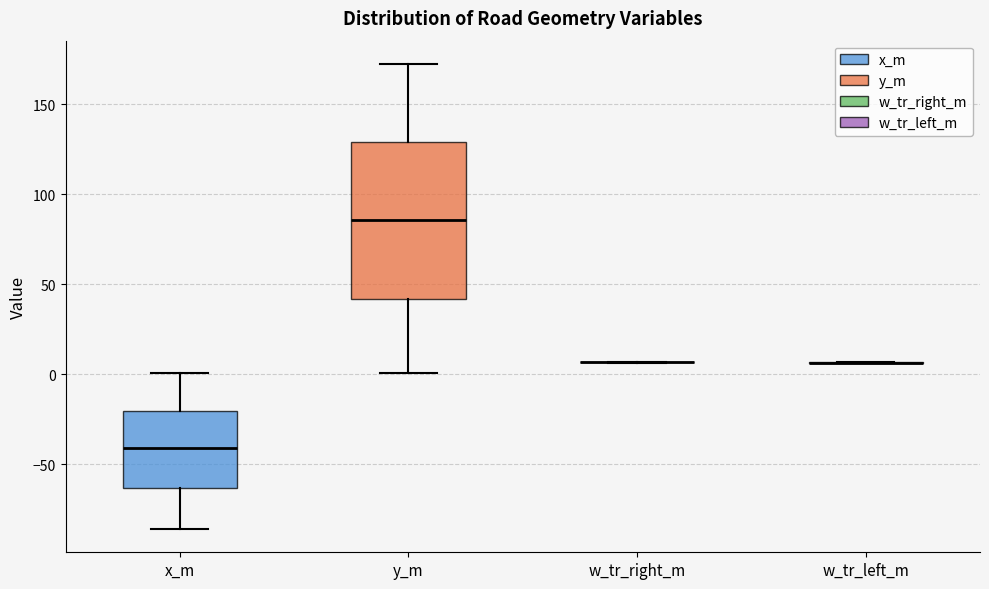

Which box is the tallest, from its lower edge to its upper edge?

y_m